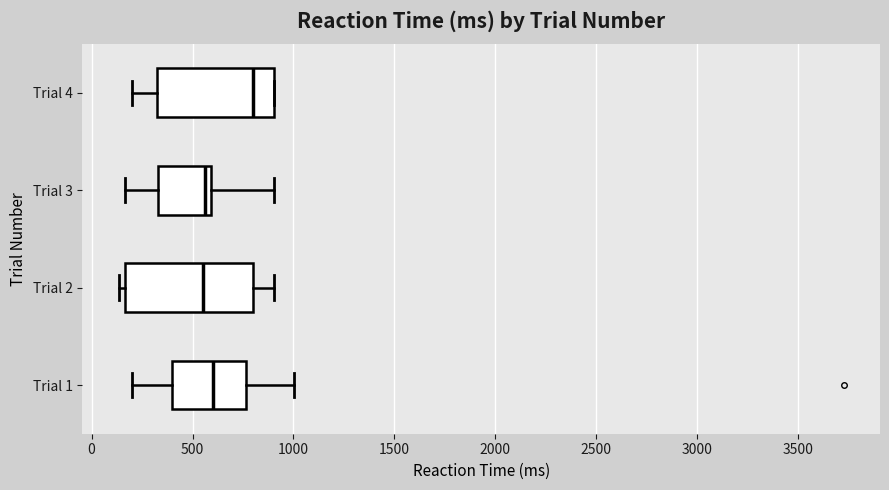

Where is the right edge of the box for Trial 3 on the x-axis? The values are not printed on the chart, so give them approximately, as read against the axis.

600